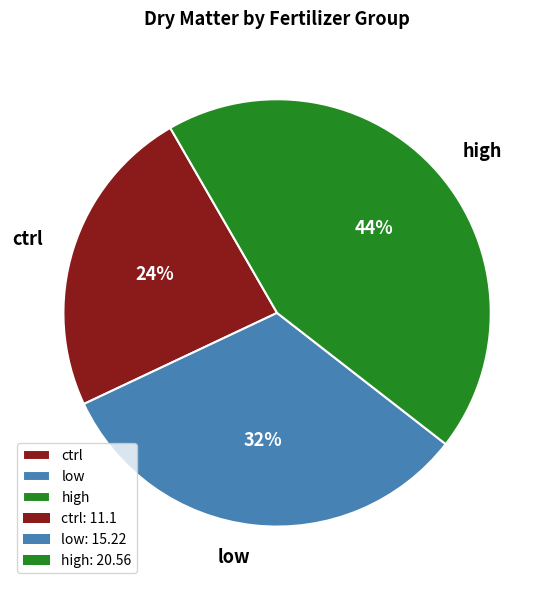

Does ctrl represent more than half of the total?

No